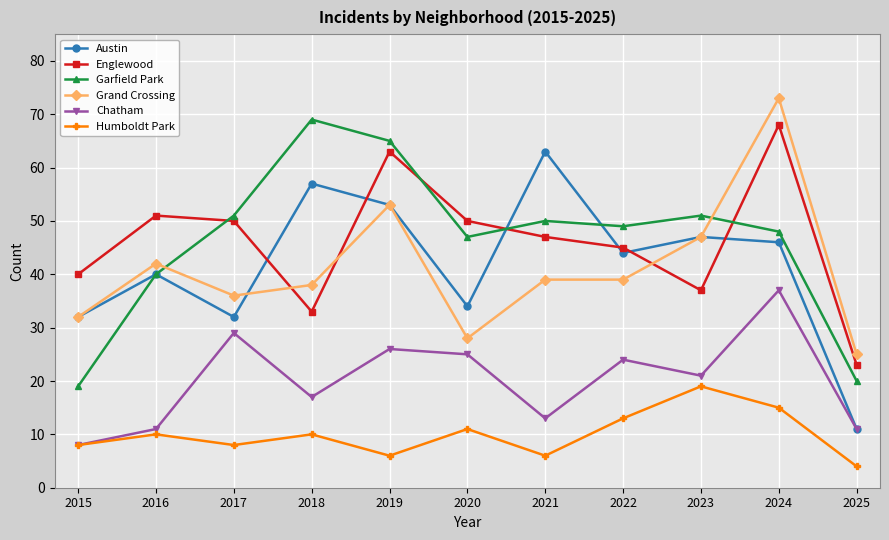

Which series has the widest spread of values?

Austin